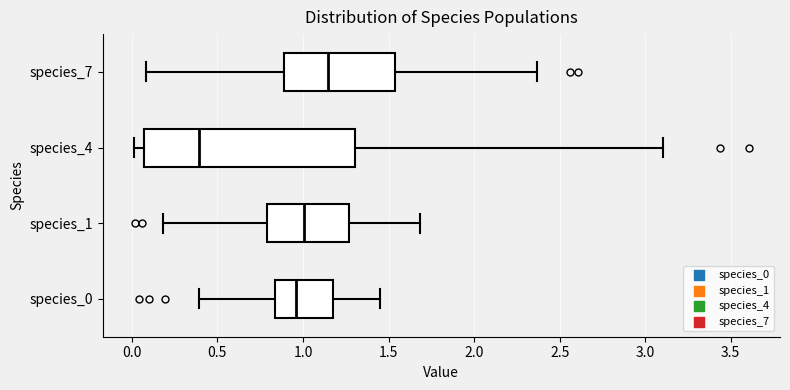

Reading bottom to top, transcribe this box plot: for each box, give where its median line is, the range the box spans, and where its two whiskers end, as read against the x-axis. The values are not printed on the chart, so give them approximately, as read against the axis.

species_0: median 0.95, box 0.85 to 1.20, whiskers 0.40 to 1.45
species_1: median 1.00, box 0.80 to 1.25, whiskers 0.20 to 1.70
species_4: median 0.40, box 0.05 to 1.30, whiskers 0.00 to 3.10
species_7: median 1.15, box 0.90 to 1.55, whiskers 0.10 to 2.35